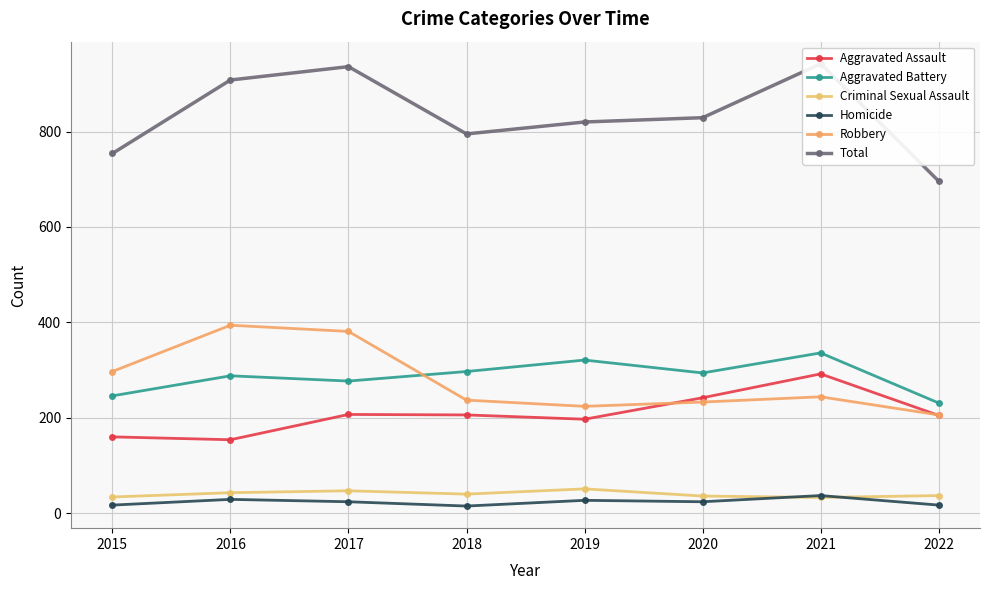

What is the value of the Total point at the 2nd from the left?

908